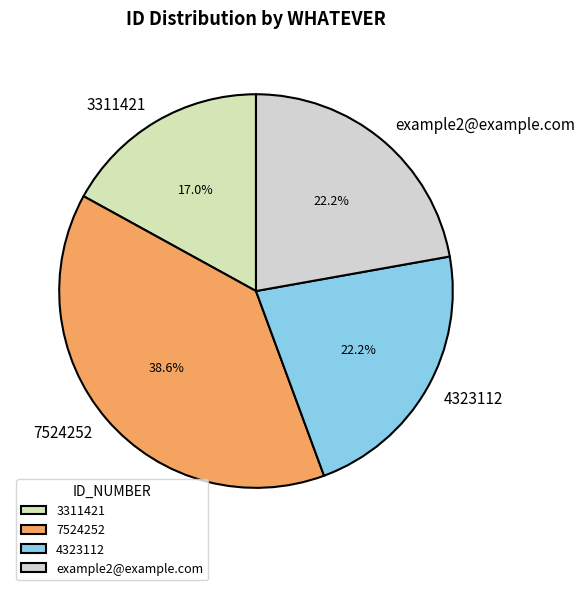

Is it true that 4323112 is 22% of the pie?

True